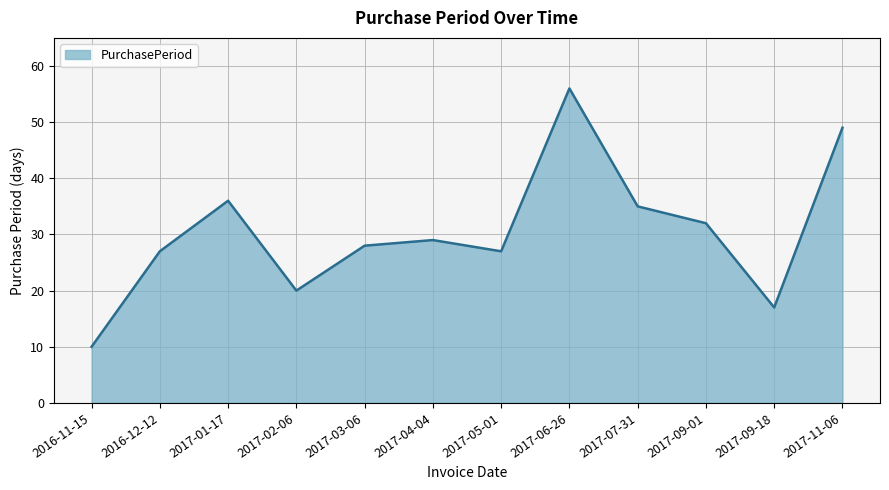

Between 2016-11-15 and 2017-11-06, which is larger?

2017-11-06